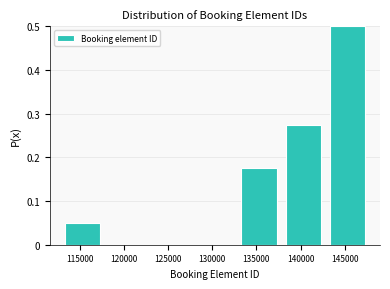

Reading left to right, transcribe this chart: for each bar, give the range it covers on the x-axis and its height. Neither the bar edges nor the heights are printed on the chart, so give them approximately, as read against the axes.

113000 to 118000: 0.05
118000 to 123000: 0
123000 to 128000: 0
128000 to 133000: 0
133000 to 138000: 0.18
138000 to 143000: 0.28
143000 to 148000: 0.50